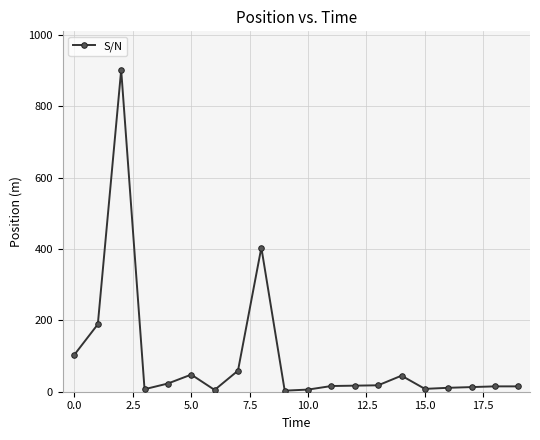

True or false: the data has more than 1 interior local peaks.

True